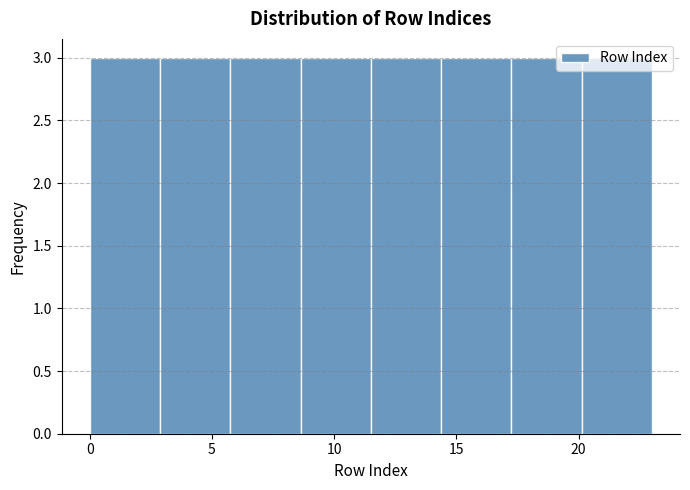

What is the height of the bar covering 6.0 to 8.5 on the x-axis? Neither the bar edges nor the heights are printed on the chart, so give them approximately, as read against the axes.

3